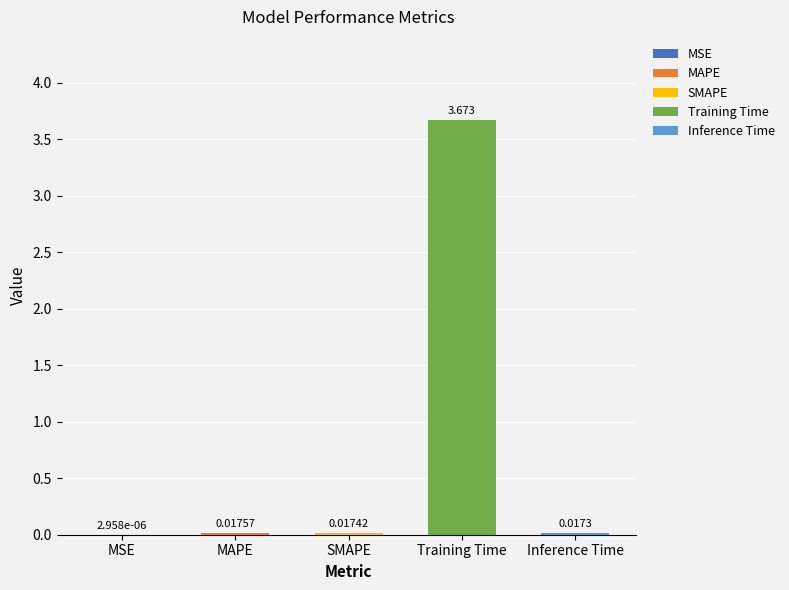

Is it true that the value at MAPE is 0.0?

False